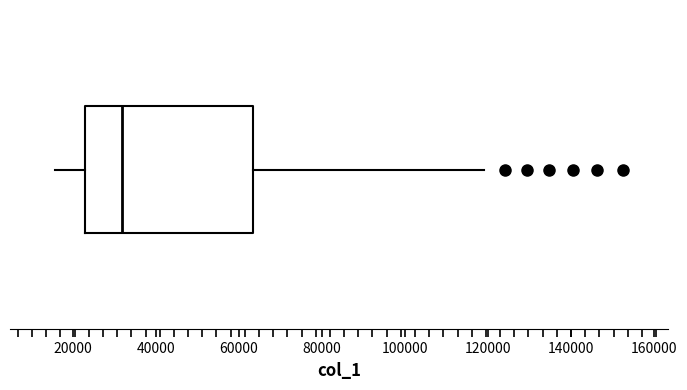

Read this box plot against the x-axis: the position of the median line, the range covered by the box, and the ends of both whiskers. The values are not printed on the chart, so give them approximately, as read against the axis.

median 32000, box 24000 to 64000, whiskers 16000 to 118000